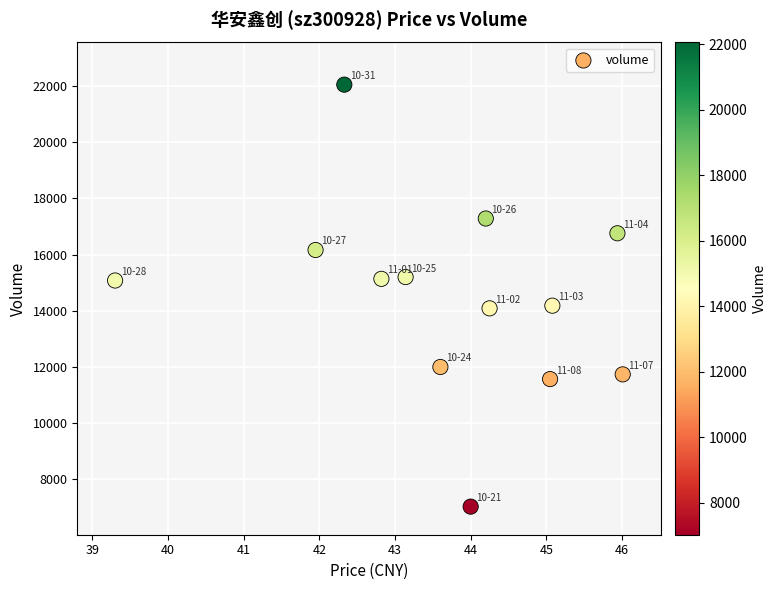

What is the range of Y values (max minus min)?

15017